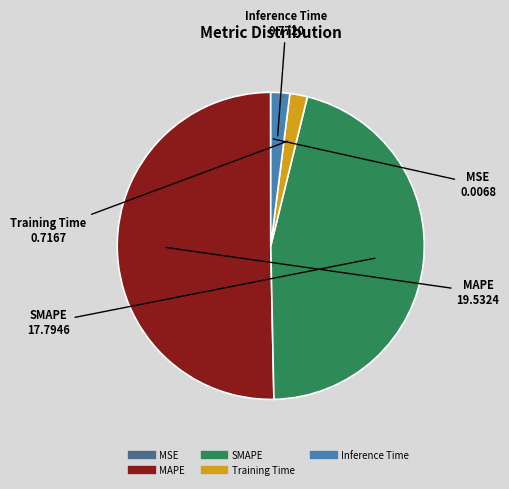

Which has a higher value, Training Time or SMAPE?

SMAPE